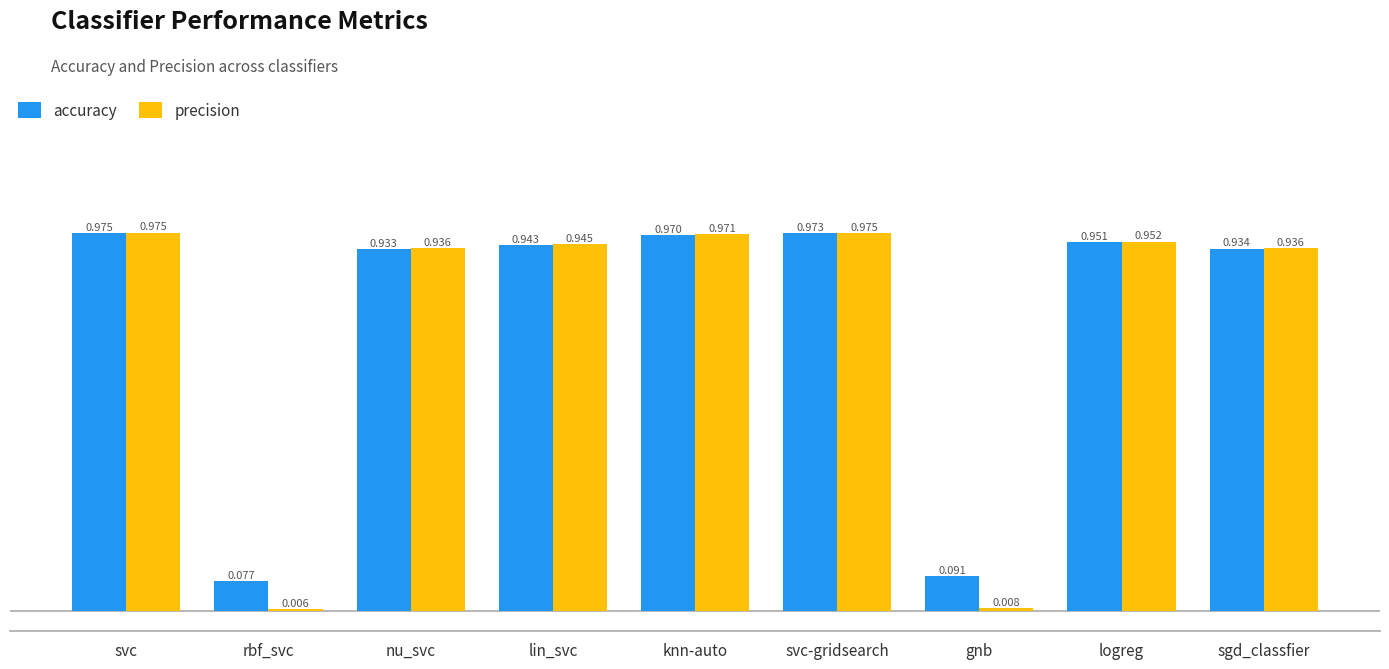

Is the value of accuracy at lin_svc greater than the value of precision at logreg?

No